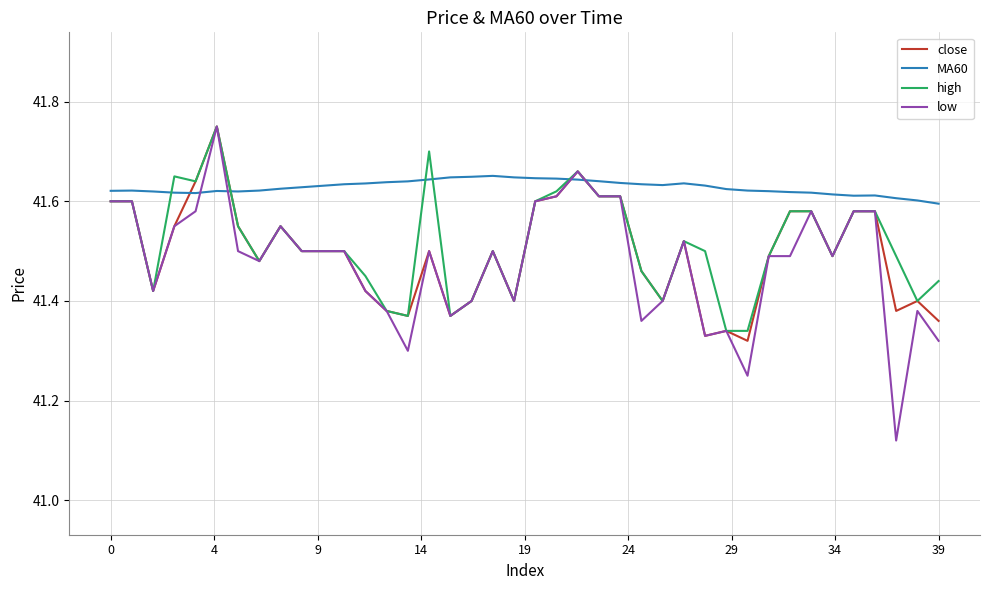

True or false: MA60 and high cross at least once.

True